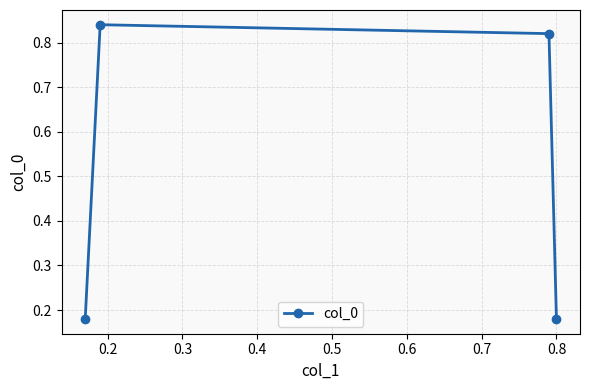

How many values are between 0 and 1?

4